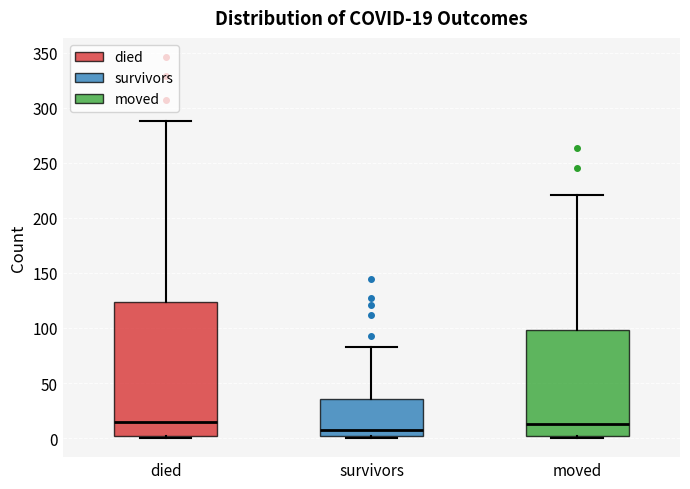

Which box is the tallest, from its lower edge to its upper edge?

died